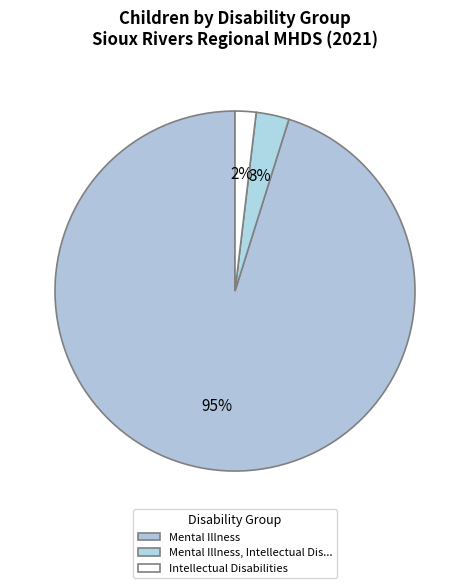

Count the number of slices in the pie.

3